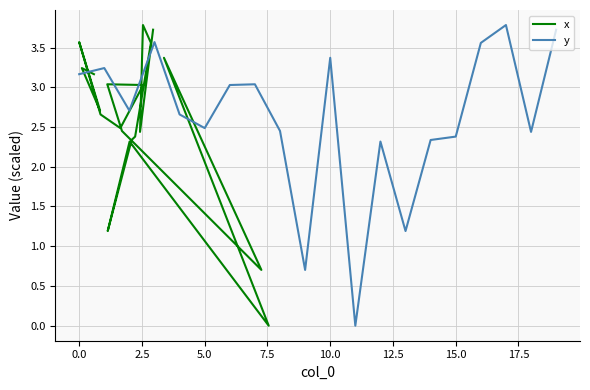

How many interior local peaks does the x series have?

6